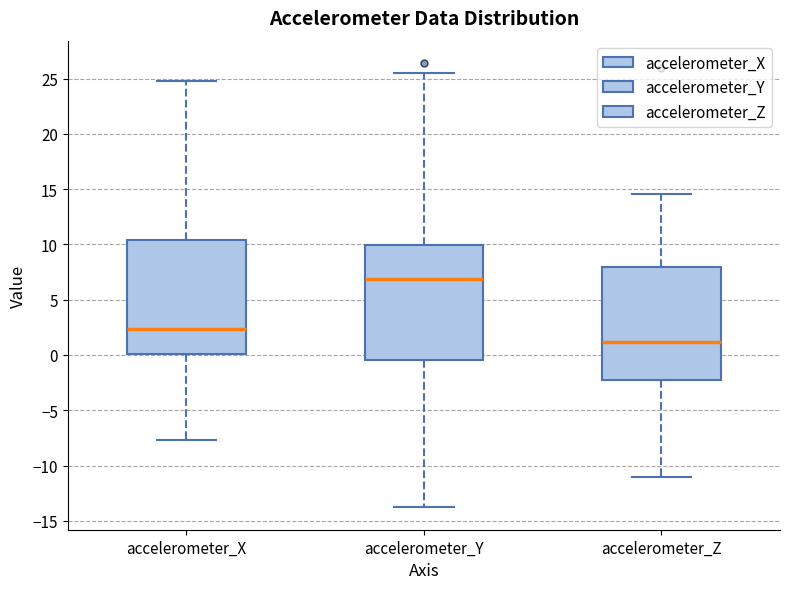

Reading left to right, read every box against the y-axis: the position of its median line, the range the box covers, and the ends of its whiskers. The values are not printed on the chart, so give them approximately, as read against the axis.

accelerometer_X: median 2.5, box 0.0 to 10.5, whiskers -7.5 to 25.0
accelerometer_Y: median 7.0, box -0.5 to 10.0, whiskers -14.0 to 25.5
accelerometer_Z: median 1.0, box -2.5 to 8.0, whiskers -11.0 to 14.5